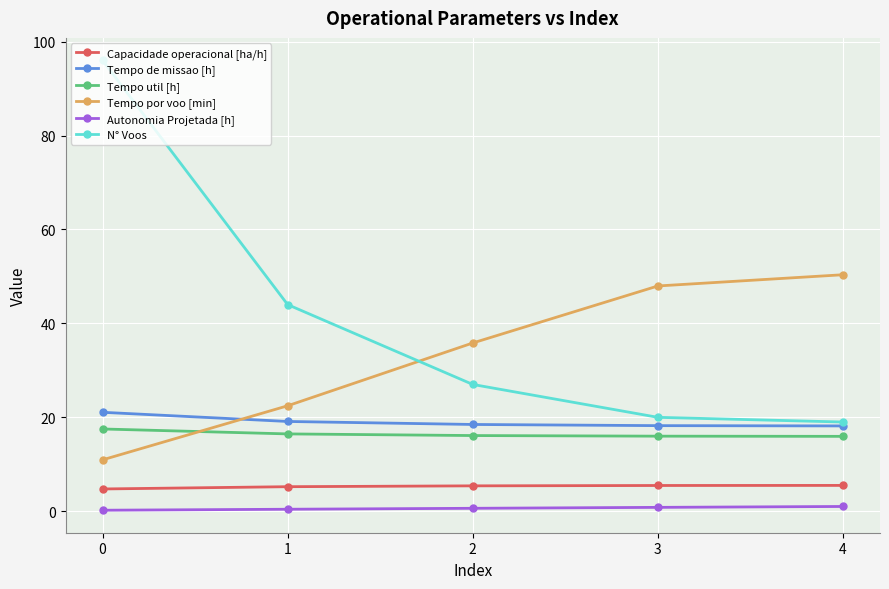

How many data points does each series have?

5